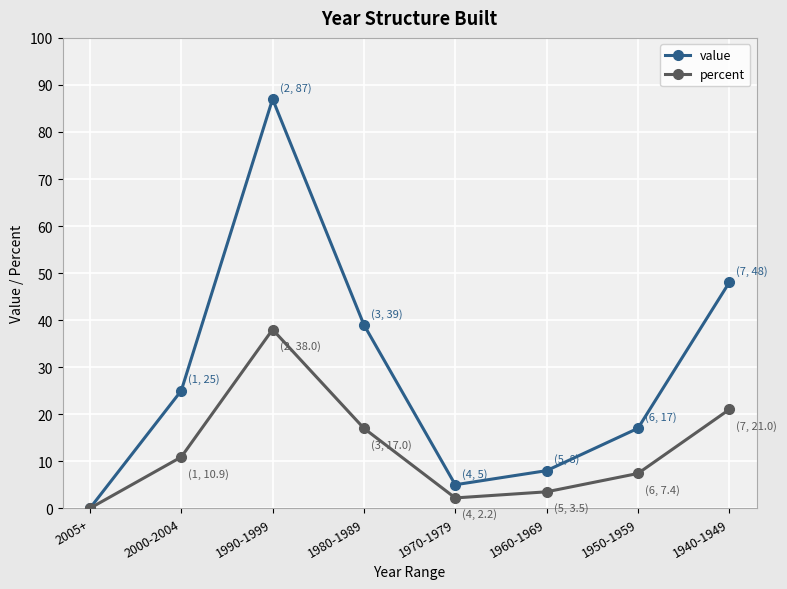

What is the total value across all series at 1970-1979?

7.2